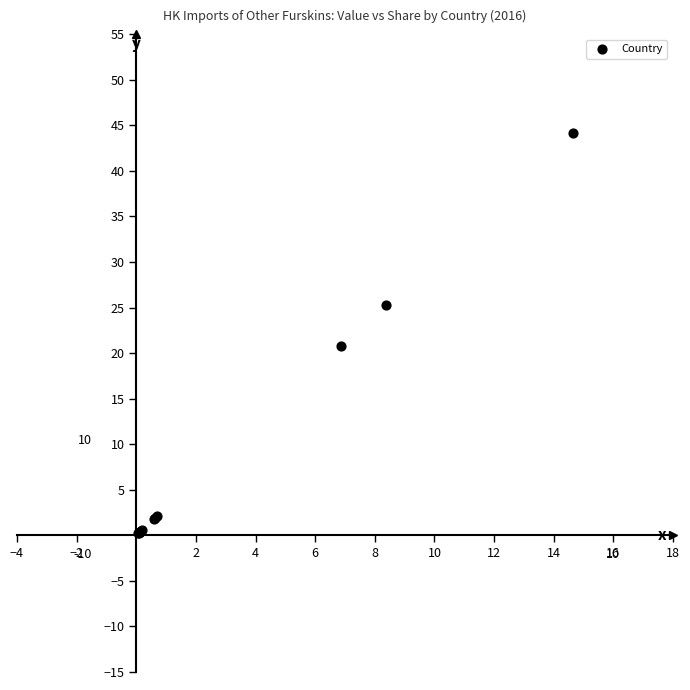

What Y value in the scatter plot is closest to 22?

20.7